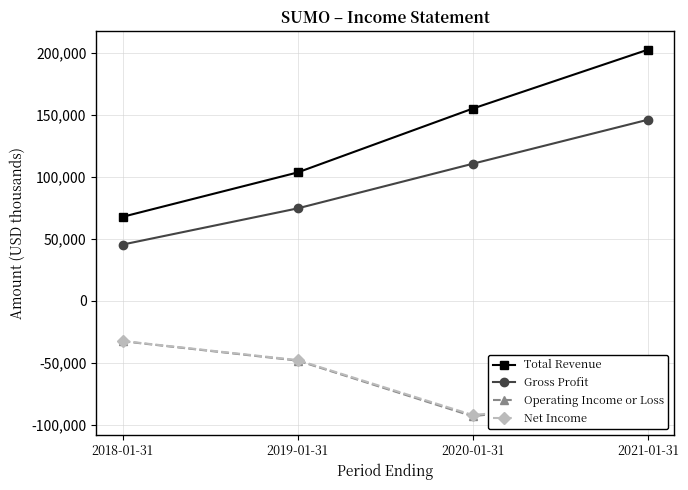

How many values in the Total Revenue series are below 155100?

2